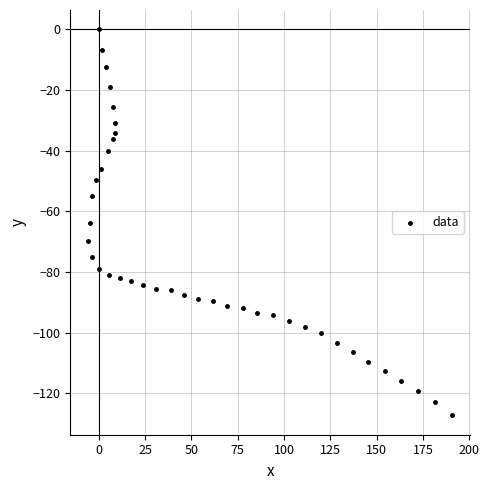

What is the range of Y values (max minus min)?

127.3